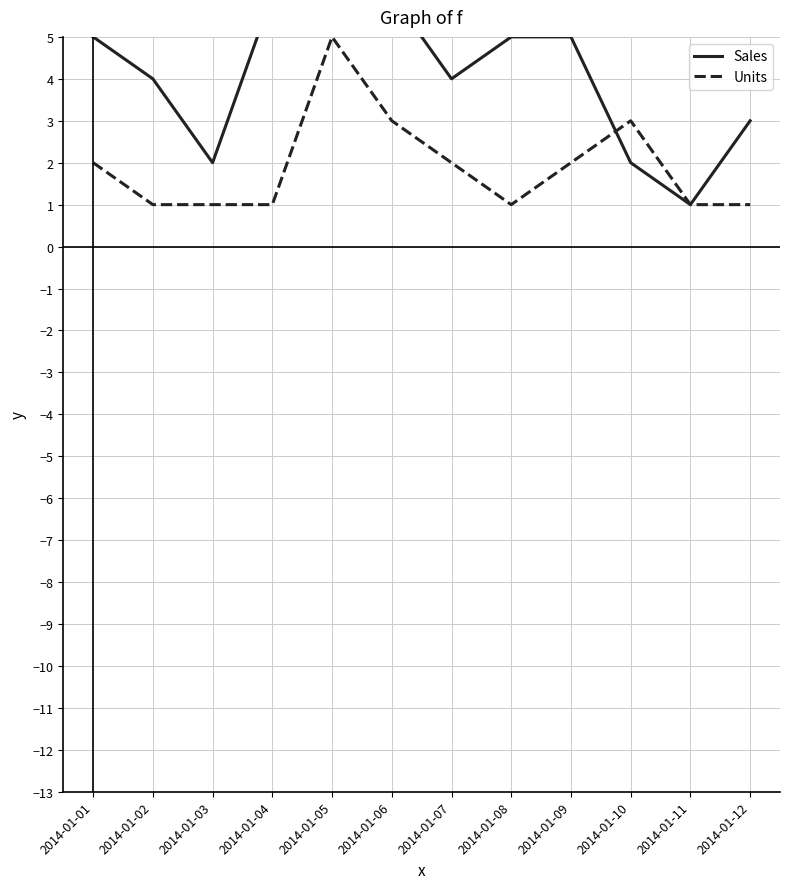

What is the sum of the Sales values at 2014-01-04 and 2014-01-12?

9